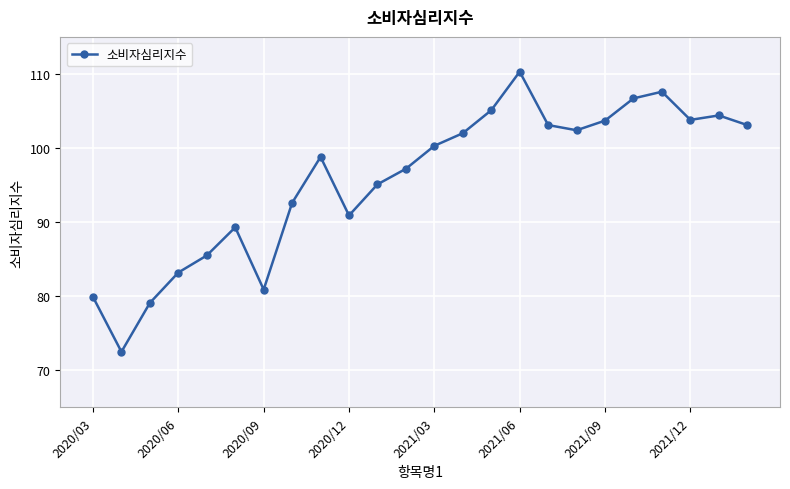

What is the value of the 3rd point from the left?

79.1